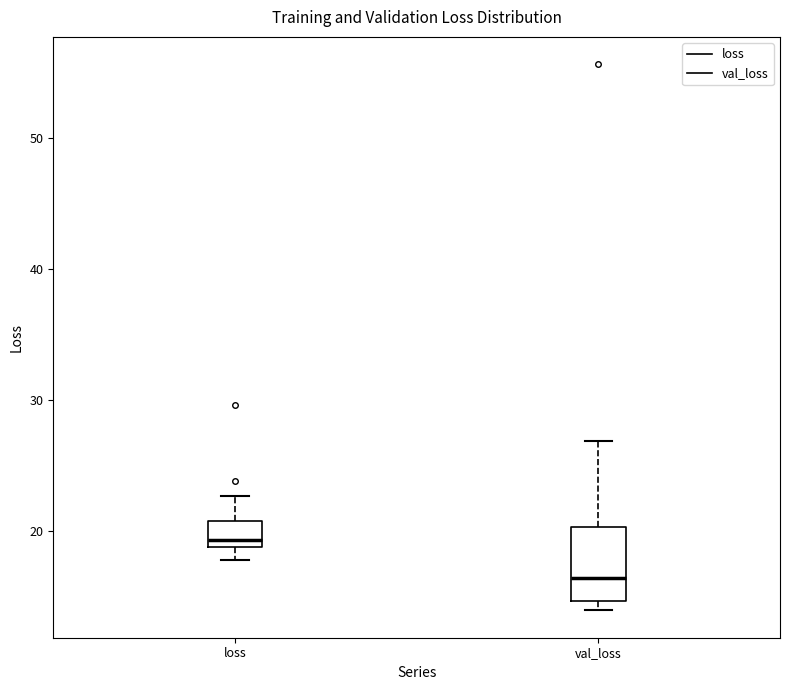

Where is the lower edge of the box for loss on the y-axis? The values are not printed on the chart, so give them approximately, as read against the axis.

19